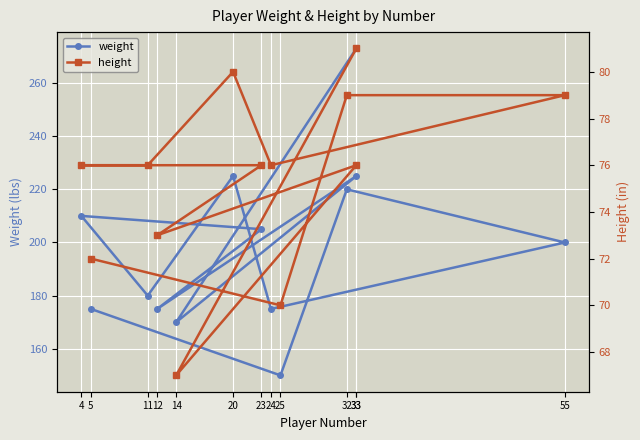

True or false: weight and height intersect in this chart.

False